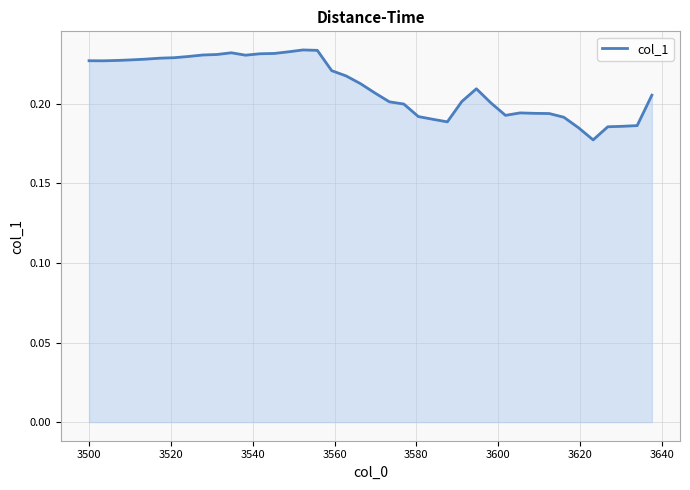

How many lines are shown in the chart?

1